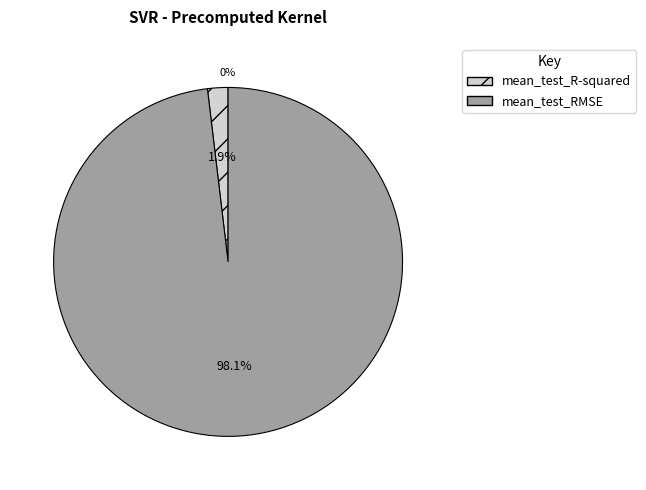

Does mean_test_R-squared represent more than half of the total?

No